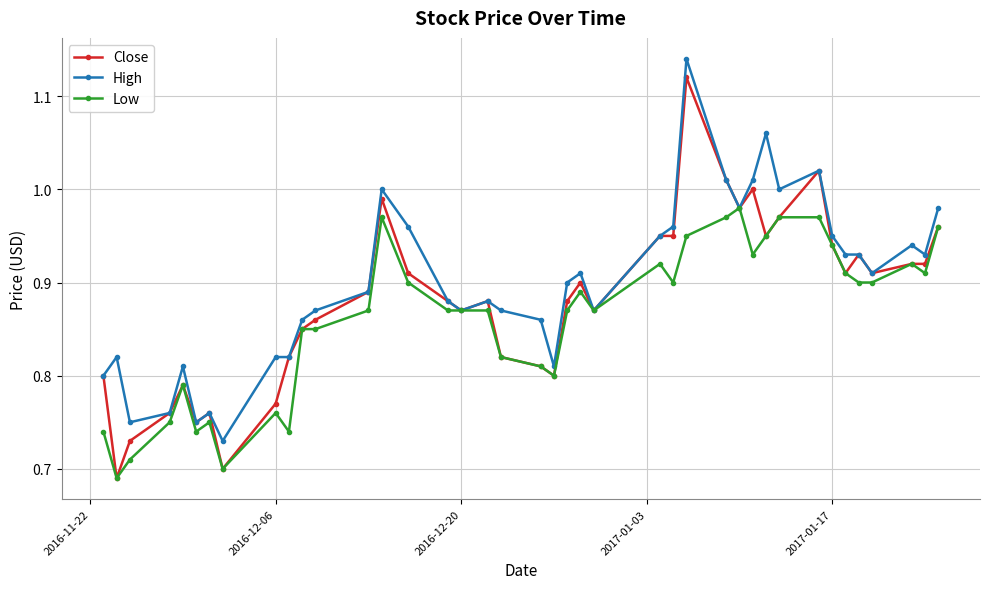

Does the chart display data point markers on the line(s)?

Yes